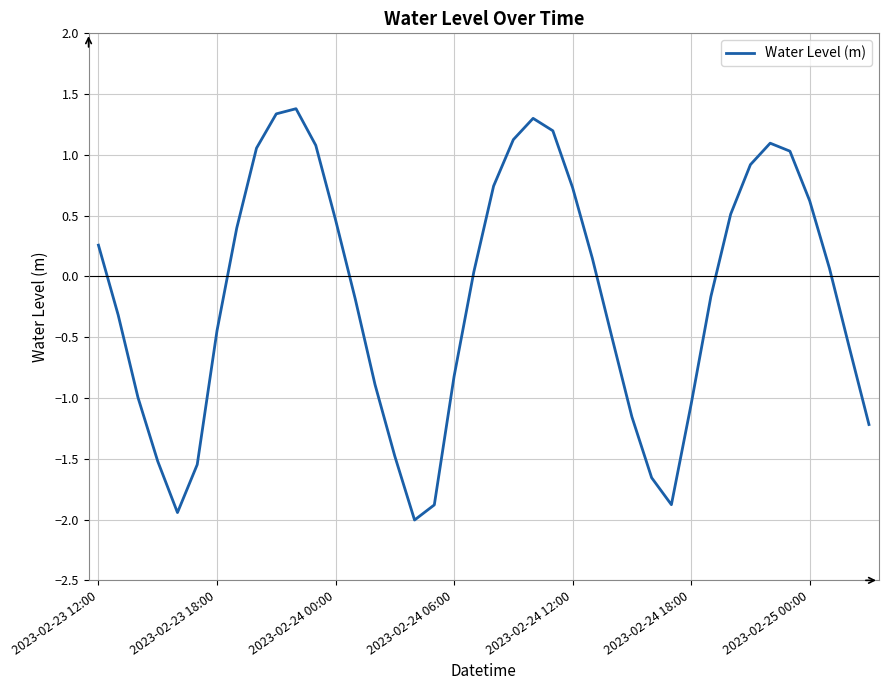

What is the maximum value shown in the chart?

1.4